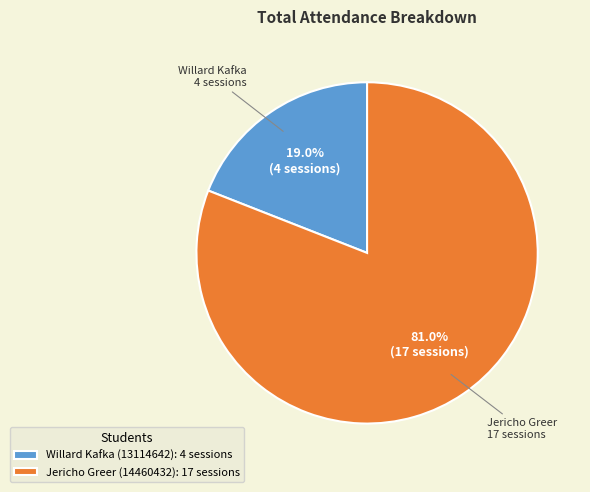

What percentage do Jericho Greer (14460432) and Willard Kafka (13114642) together represent?

100.0%